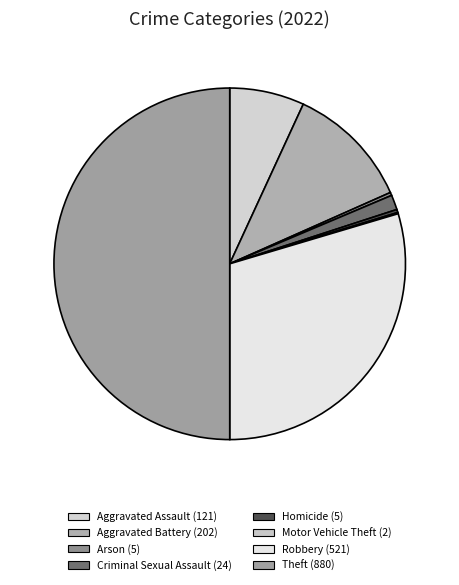

Count the number of slices in the pie.

8